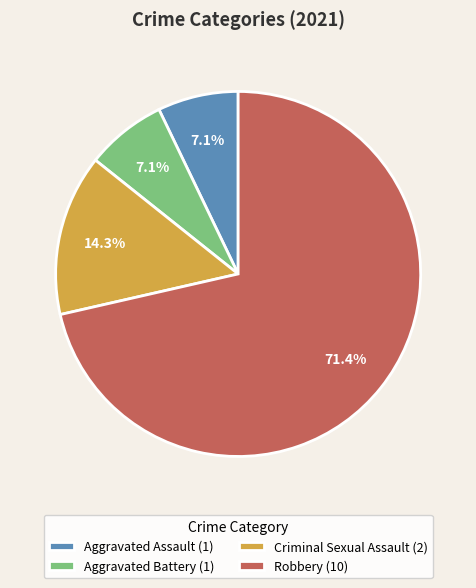

Which has a higher value, Robbery (10) or Criminal Sexual Assault (2)?

Robbery (10)